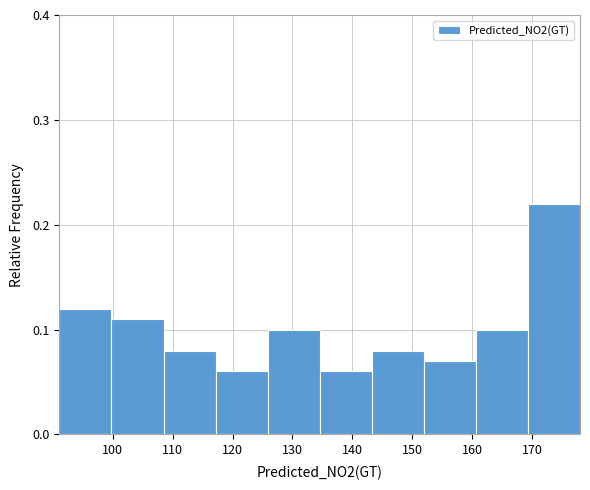

How tall is the bar that spans 143 to 152 on the x-axis? Neither the bar edges nor the heights are printed on the chart, so give them approximately, as read against the axes.

0.08